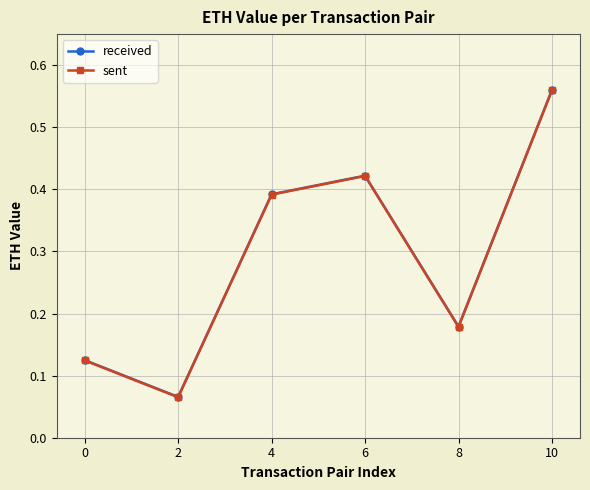

List the labels in order of received value, largest first.

10, 6, 4, 8, 0, 2